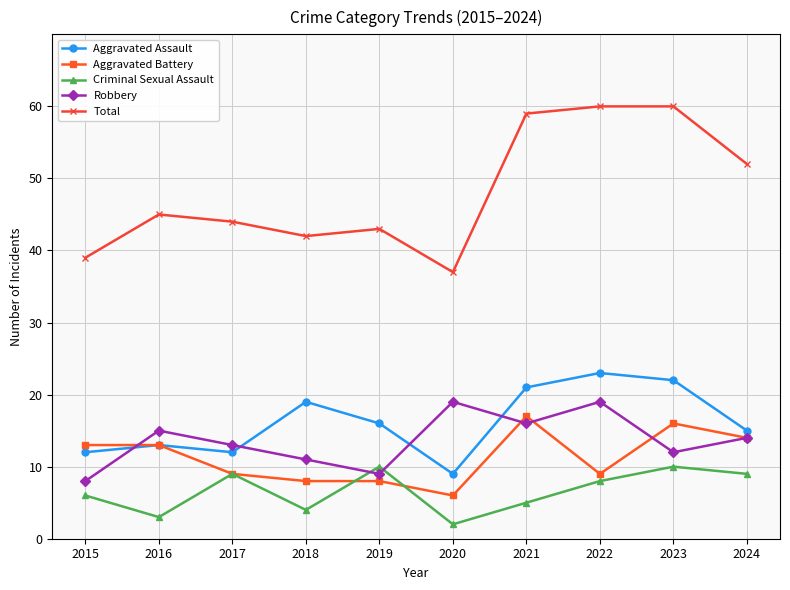

True or false: Criminal Sexual Assault and Total cross at least once.

False